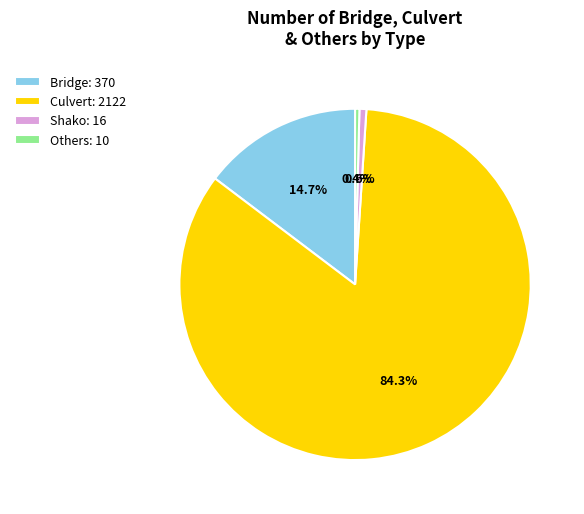

Do Culvert: 2122 and Shako: 16 together represent more than half of the pie?

Yes